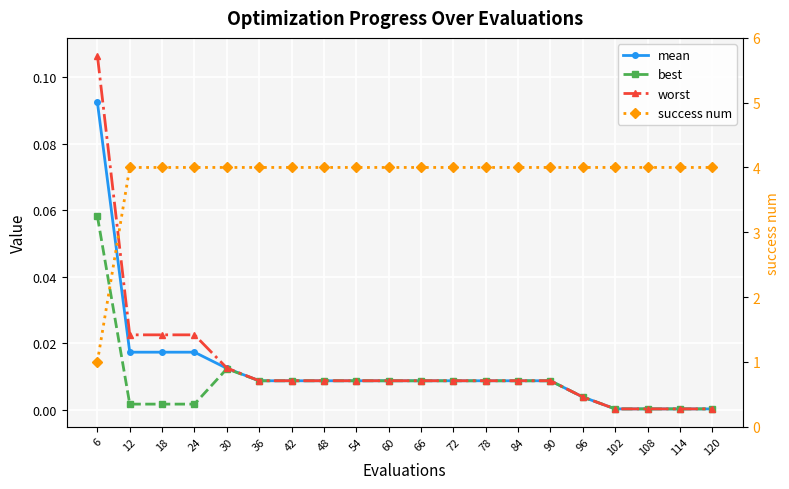

Is the value of worst at 42 greater than the value of success num at 96?

No